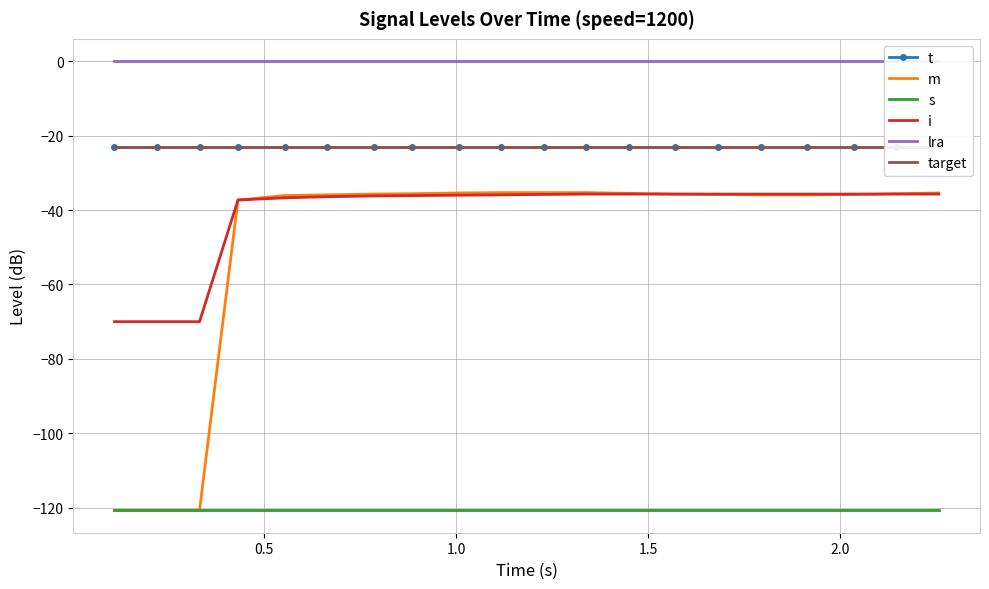

After their last crossing, which series has the higher values: m or i?

m